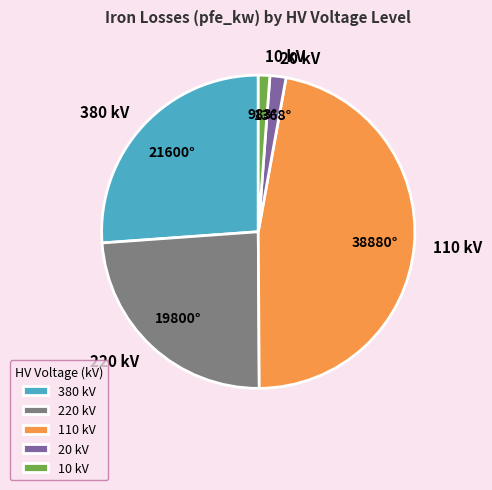

Is it true that 10 kV is 11% of the pie?

False